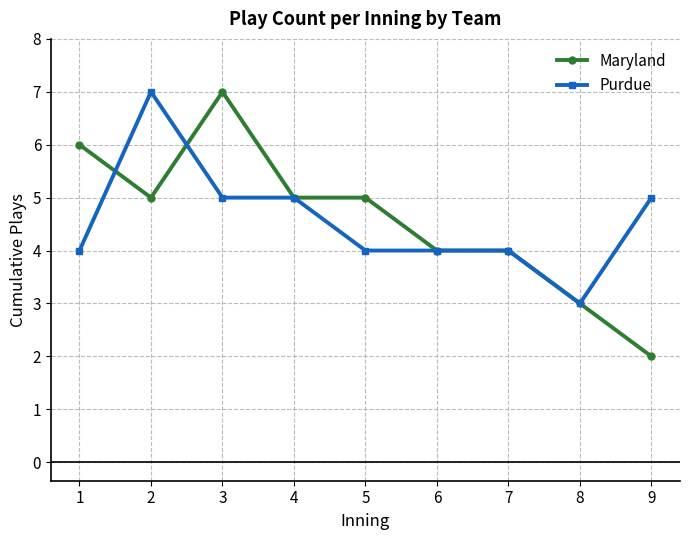

What is the highest value of the Purdue series?

7